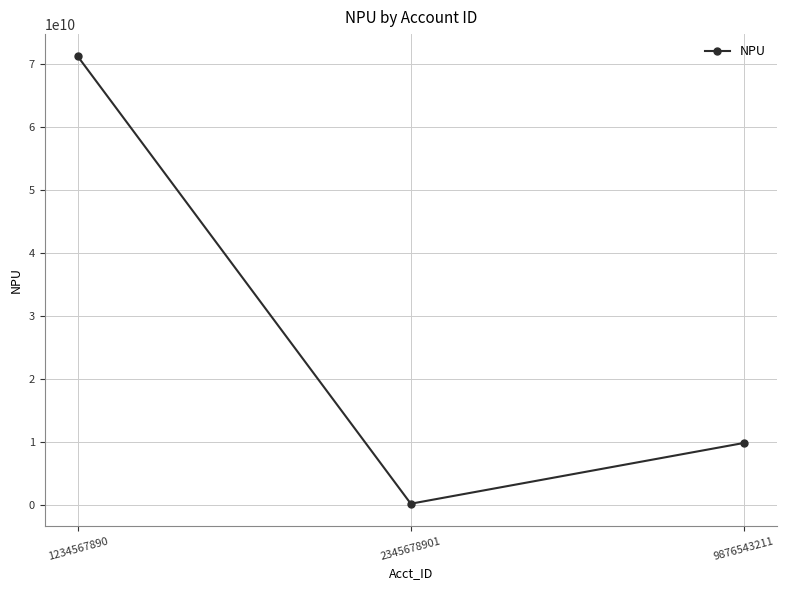

What is the difference between the maximum and second lowest values?

61358024679